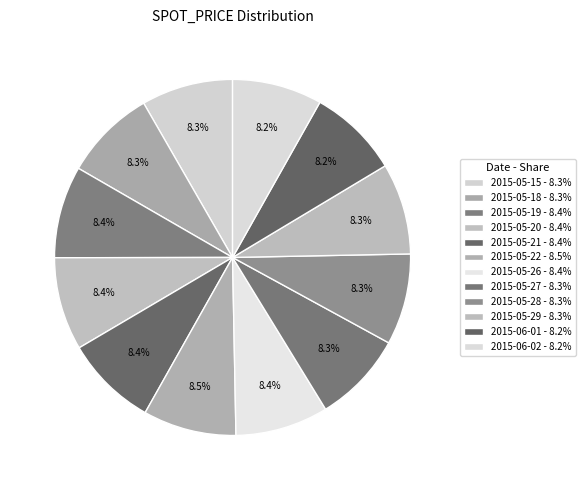

To the nearest percent, what percentage of the pie is 2015-05-21?

8%